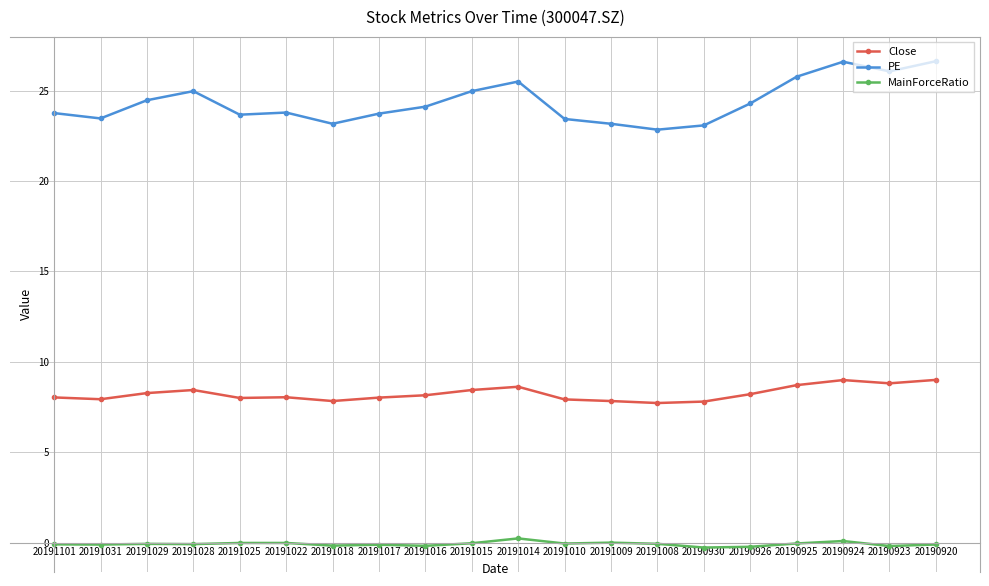

Which series has the largest range (max minus min)?

PE